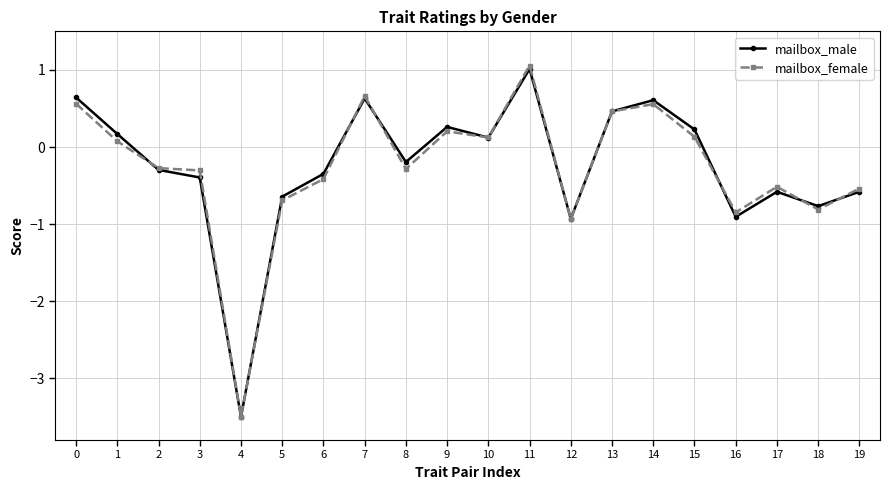

What are all the series names shown in the legend?

mailbox_male, mailbox_female